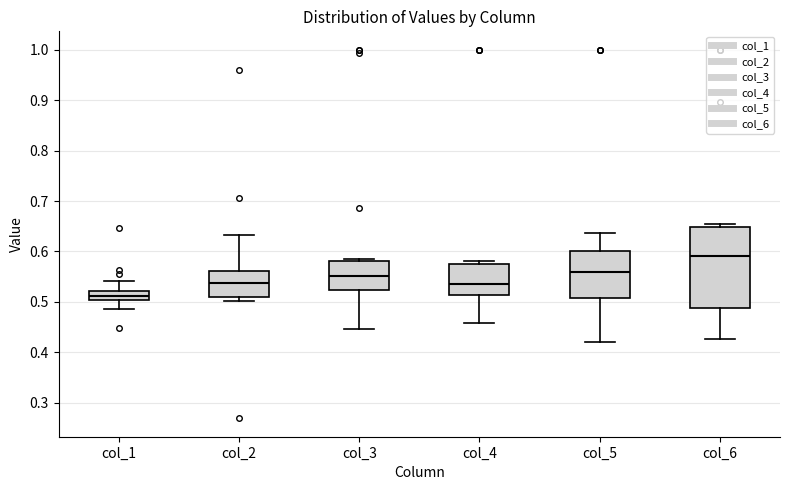

Where does the lower whisker of the box for col_6 end on the y-axis? The values are not printed on the chart, so give them approximately, as read against the axis.

0.43